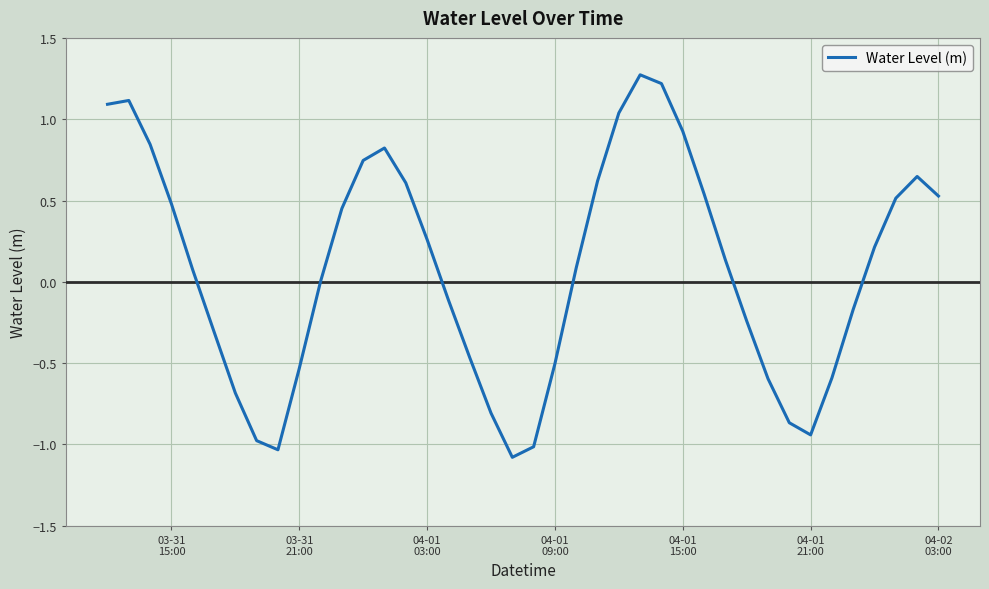

What is the difference between the maximum and minimum values?

2.4